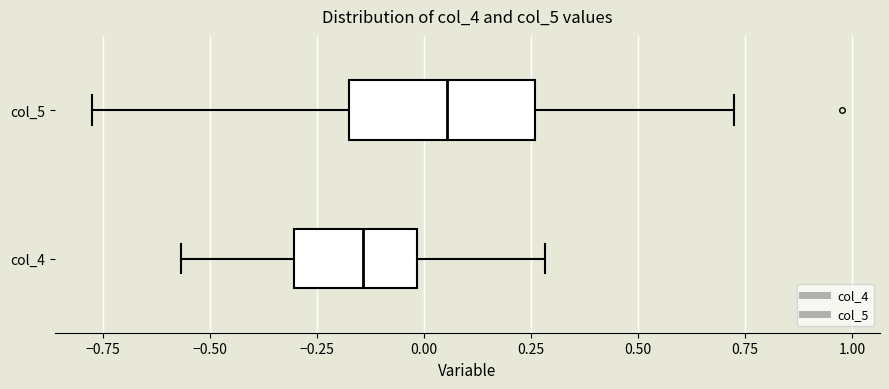

Which box has the furthest to the right median line?

col_5